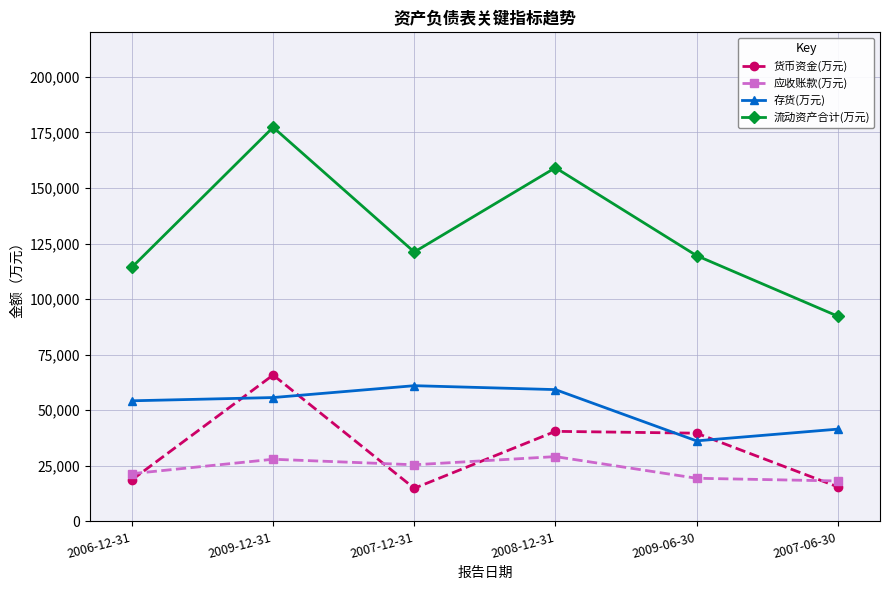

How many values in the 货币资金(万元) series are below 39687?

3